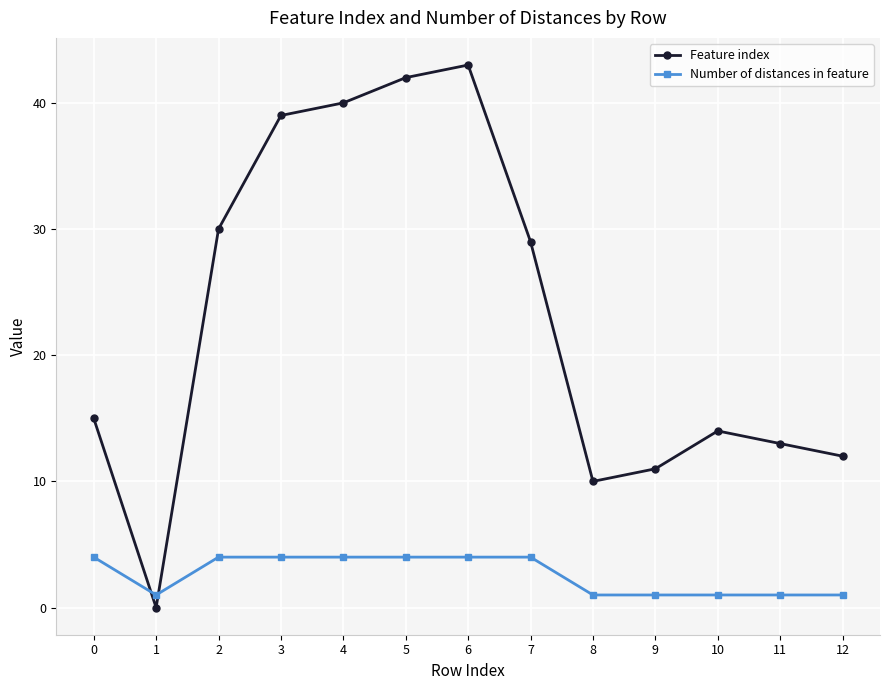

Reading left to right, transcribe all the data shown in this chart.

Feature index: 15	0	30	39	40	42	43	29	10	11	14	13	12
Number of distances in feature: 4	1	4	4	4	4	4	4	1	1	1	1	1